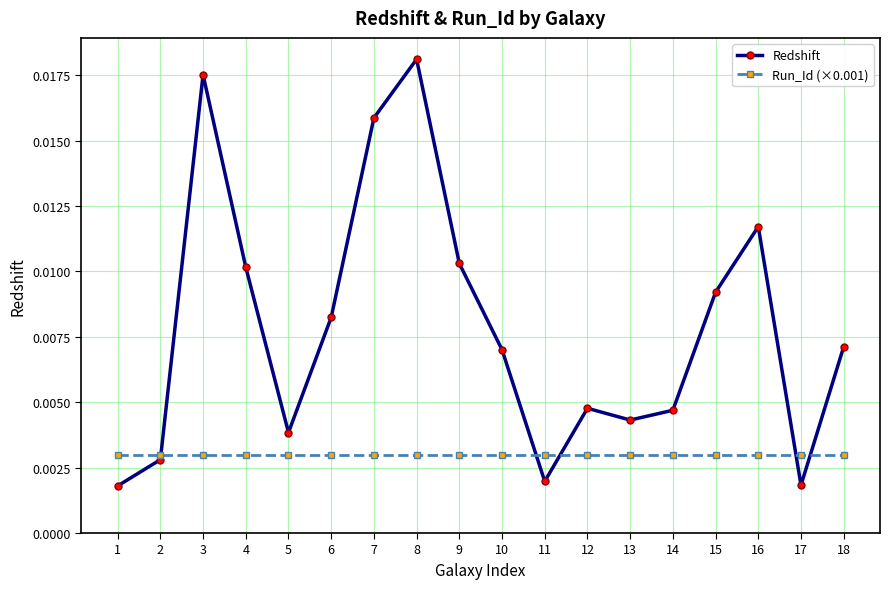

Which series has the widest spread of values?

Redshift